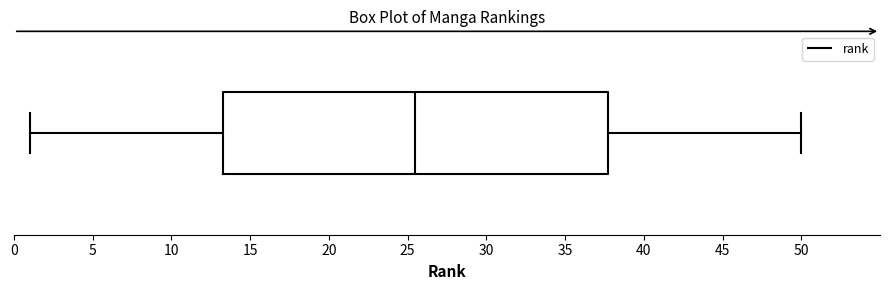

Read this box plot against the x-axis: the position of the median line, the range covered by the box, and the ends of both whiskers. The values are not printed on the chart, so give them approximately, as read against the axis.

median 25.5, box 13.5 to 38.0, whiskers 1.0 to 50.0